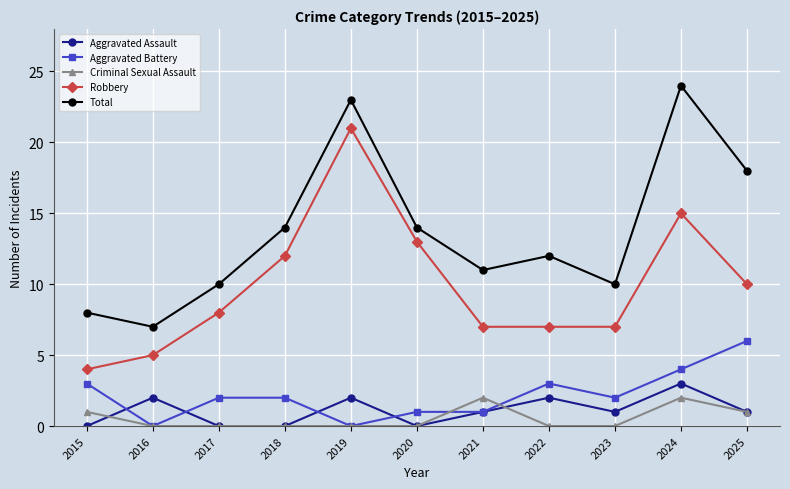

How many lines are shown in the chart?

5